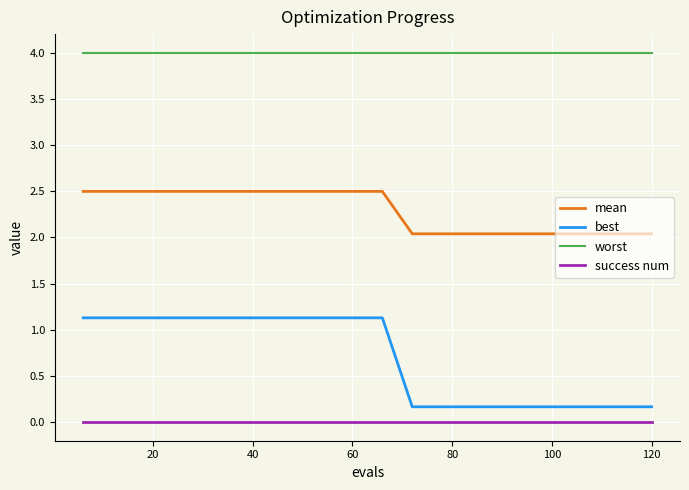

Reading right to left, what are all the values shown in this chart?

mean: 2.0	2.0	2.0	2.0	2.0	2.0	2.0	2.0	2.0	2.5	2.5	2.5	2.5	2.5	2.5	2.5	2.5	2.5	2.5	2.5
best: 0.2	0.2	0.2	0.2	0.2	0.2	0.2	0.2	0.2	1.1	1.1	1.1	1.1	1.1	1.1	1.1	1.1	1.1	1.1	1.1
worst: 4.0	4.0	4.0	4.0	4.0	4.0	4.0	4.0	4.0	4.0	4.0	4.0	4.0	4.0	4.0	4.0	4.0	4.0	4.0	4.0
success num: 0.0	0.0	0.0	0.0	0.0	0.0	0.0	0.0	0.0	0.0	0.0	0.0	0.0	0.0	0.0	0.0	0.0	0.0	0.0	0.0